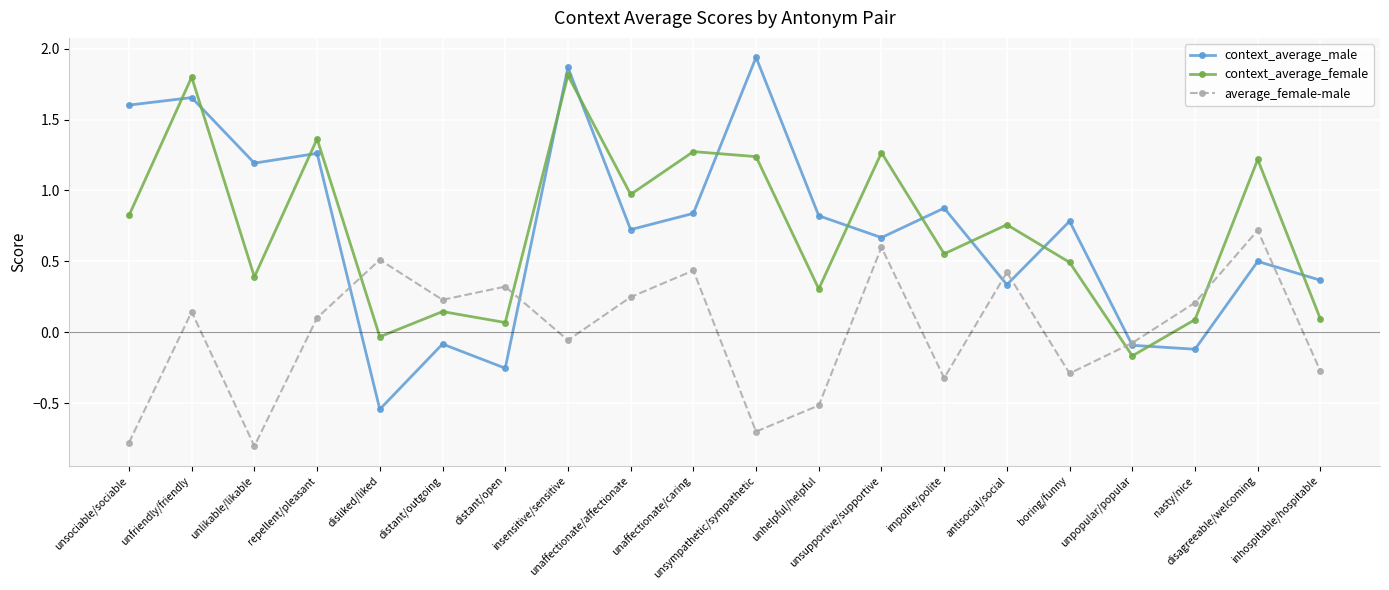

Is the value of context_average_male at distant/outgoing greater than the value of average_female-male at insensitive/sensitive?

No